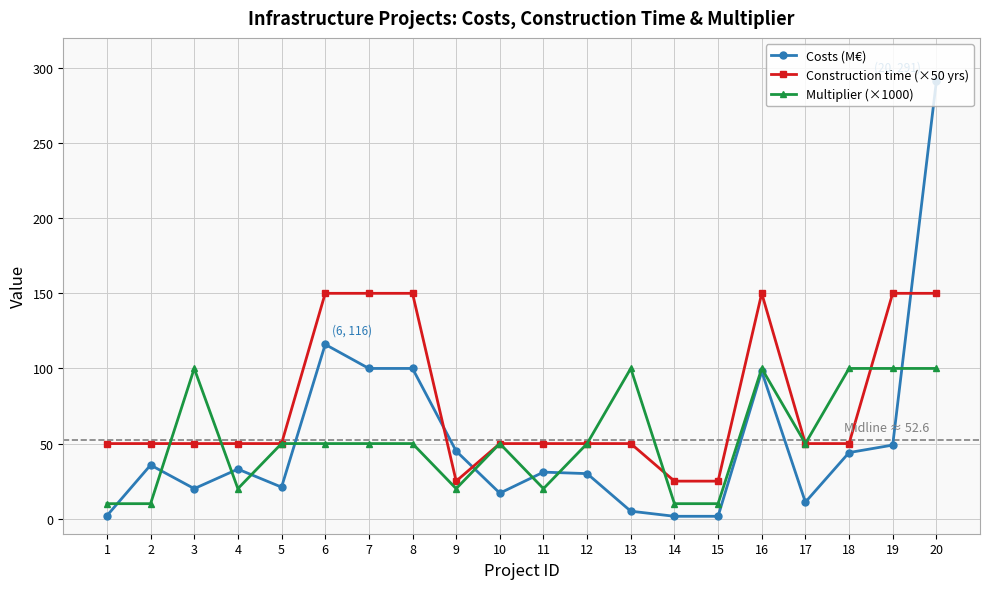

True or false: Multiplier (×1000) has more than 0 points higher than both neighbors.

True